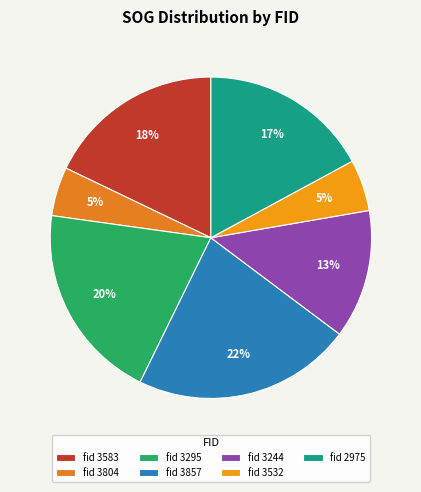

Does any single category account for the majority?

No